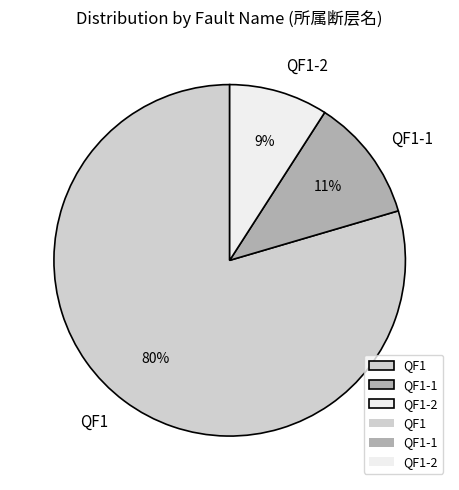

Combined, do QF1-1 and QF1-2 account for over 50%?

No